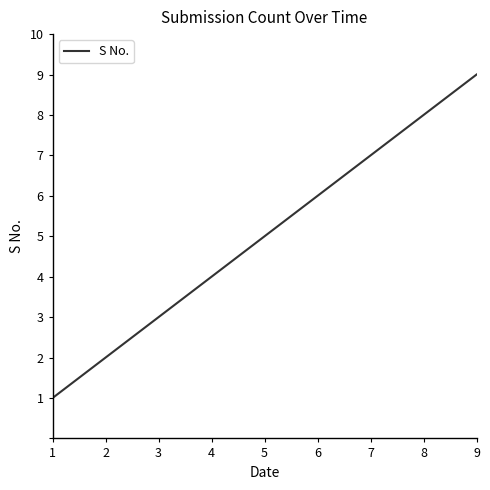

What is the smallest value displayed?

1